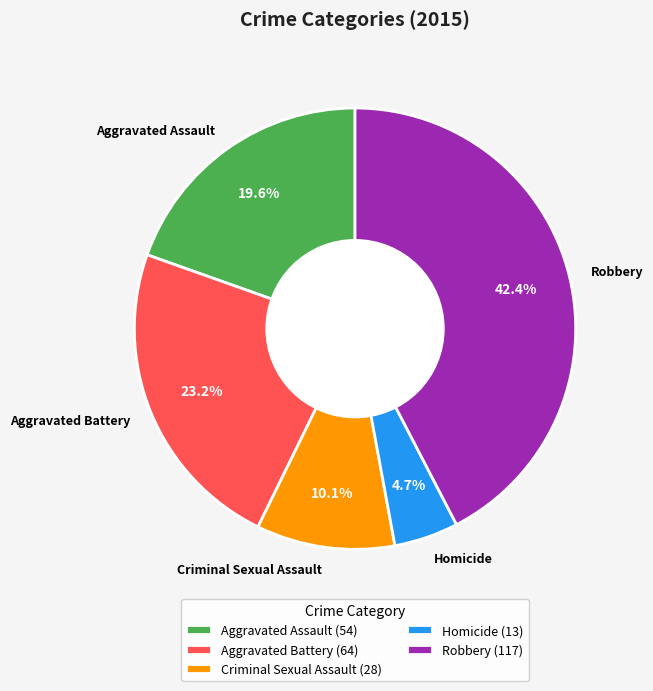

True or false: Aggravated Battery accounts for 17% of the total.

False